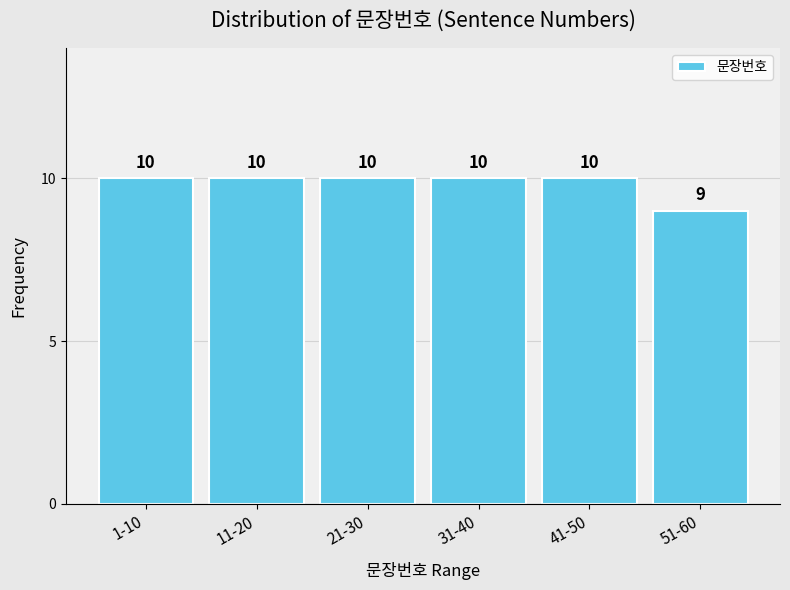

Reading left to right, list all the values displayed in this chart.

1-10=10	11-20=10	21-30=10	31-40=10	41-50=10	51-60=9